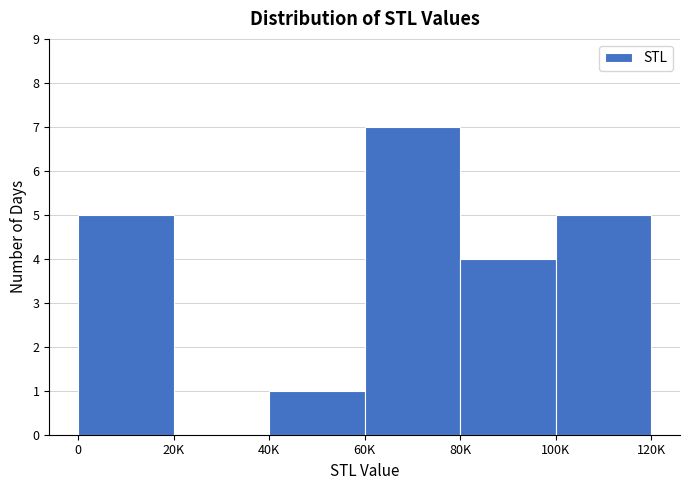

Reading left to right, extract all data points from this chart.

0=5	20K=0	40K=1	60K=7	80K=4	100K=5